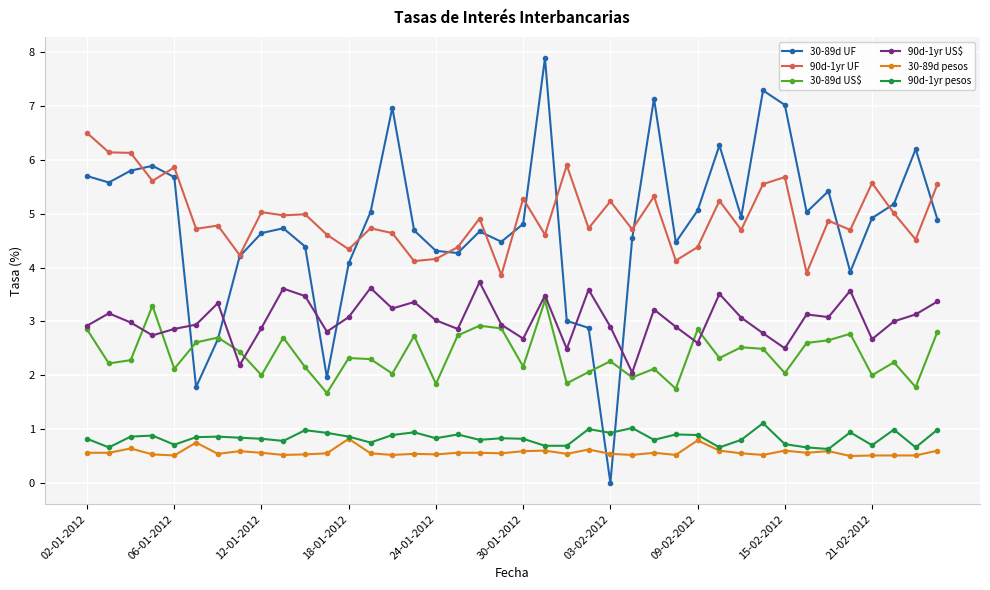

Which series has the largest range (max minus min)?

30-89d UF